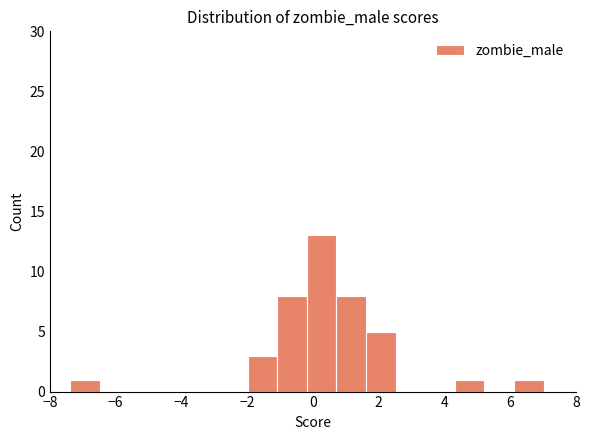

Reading left to right, list every bar in this chart as the range it spans on the x-axis followed by its height. Neither the bar edges nor the heights are printed on the chart, so give them approximately, as read against the axes.

-7.4 to -6.4: 1
-6.4 to -5.6: 0
-5.6 to -4.6: 0
-4.6 to -3.8: 0
-3.8 to -2.8: 0
-2.8 to -2.0: 0
-2.0 to -1.0: 3
-1.0 to -0.2: 8
-0.2 to 0.8: 13
0.8 to 1.6: 8
1.6 to 2.6: 5
2.6 to 3.4: 0
3.4 to 4.4: 0
4.4 to 5.2: 1
5.2 to 6.2: 0
6.2 to 7.0: 1